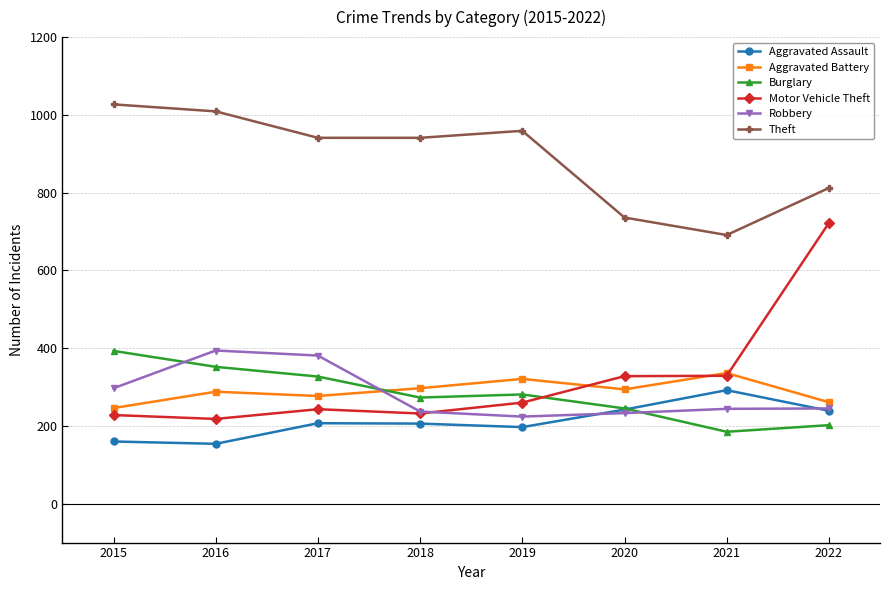

At how many categories does at least one series exceed 647?

8